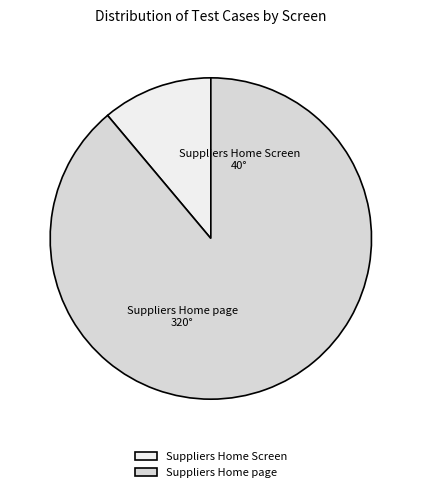

Is Suppliers Home Screen the majority of the pie?

No